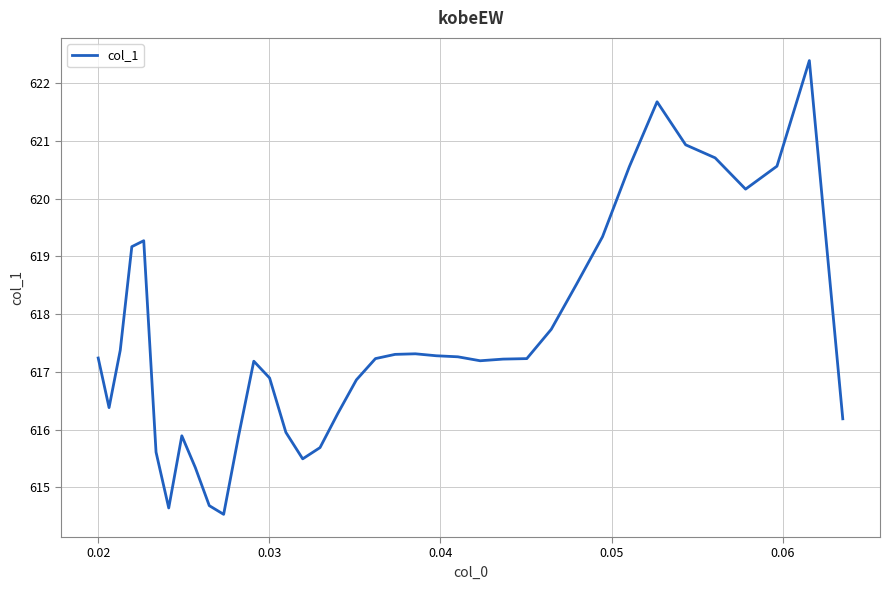

Does the chart display data point markers on the line(s)?

No